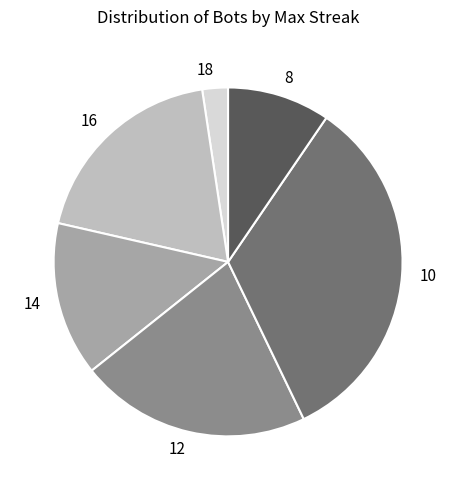

Which has a higher value, 18 or 12?

12